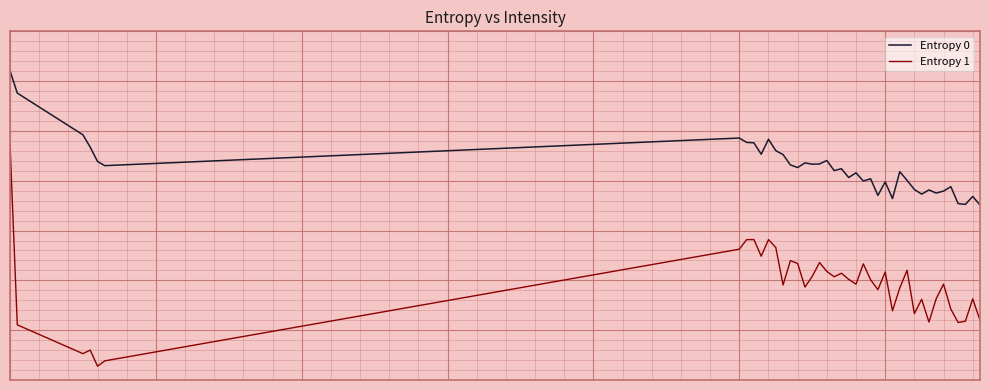

Does the chart have visible grid lines?

Yes